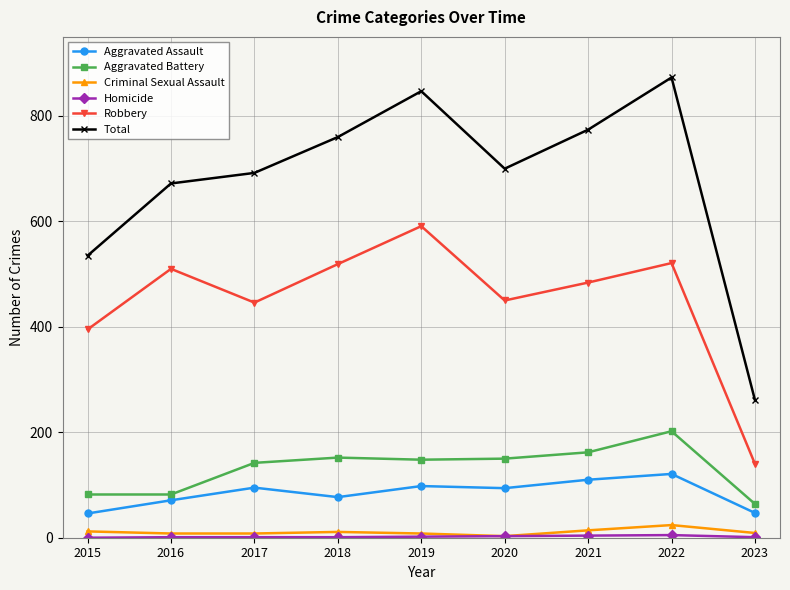

True or false: Robbery has more than 2 points higher than both neighbors.

True